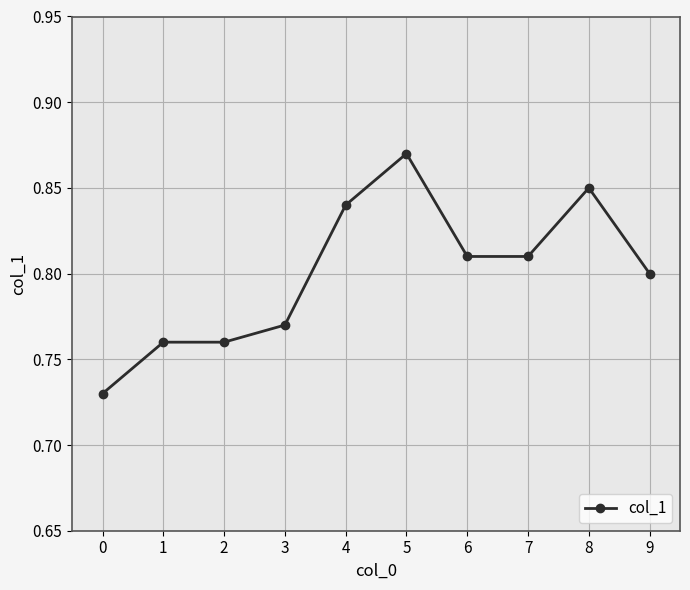

What is the sum of all values?

8.0